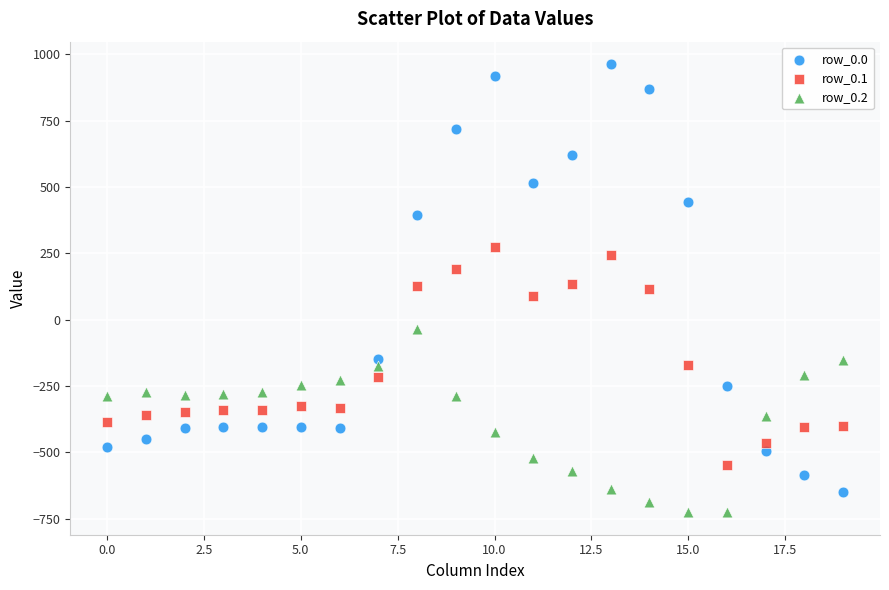

Which series reaches the minimum Y coordinate?

row_0.2